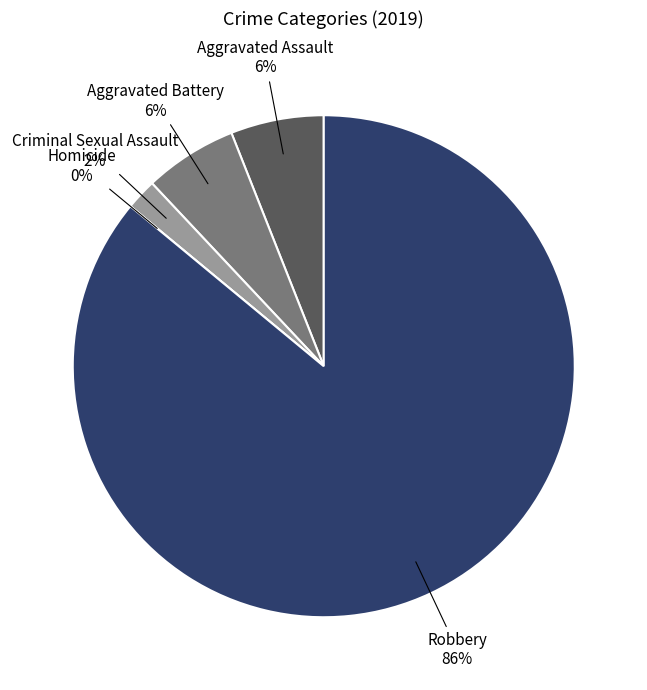

What is the largest slice in the pie chart?

Robbery